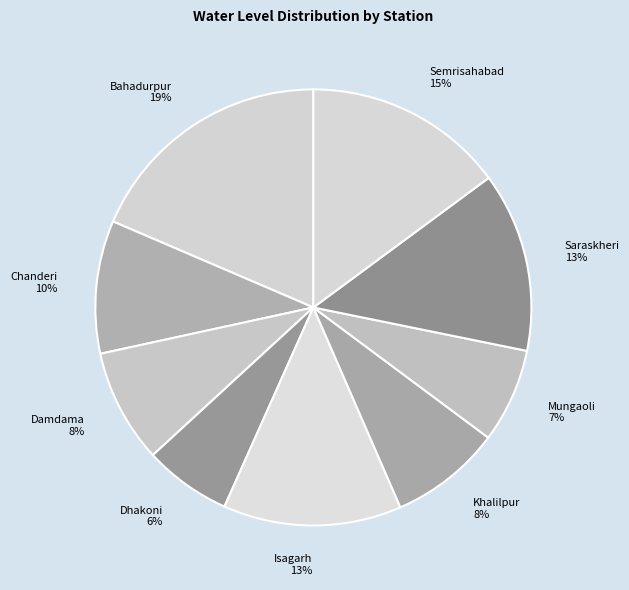

Does Damdama represent more than half of the total?

No